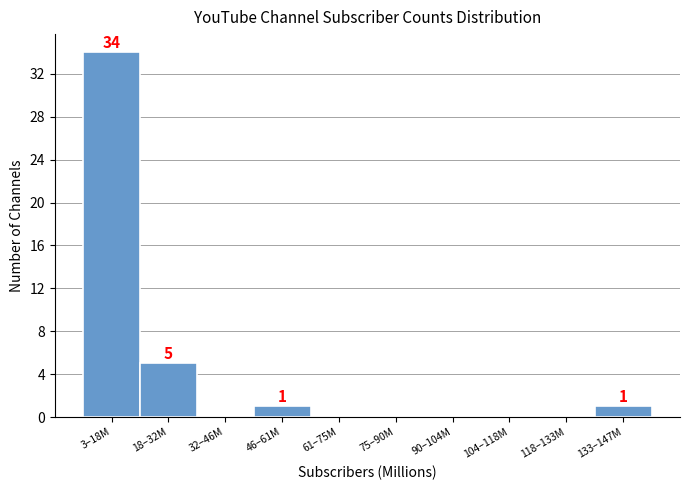

Reading left to right, list all the values displayed in this chart.

3–18M=34	18–32M=5	32–46M=0	46–61M=1	61–75M=0	75–90M=0	90–104M=0	104–118M=0	118–133M=0	133–147M=1